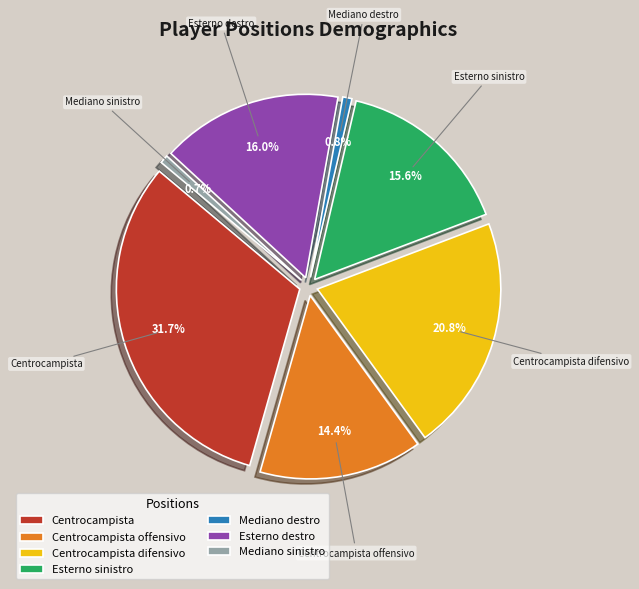

The Mediano destro slice represents 9% of the pie. True or false?

False